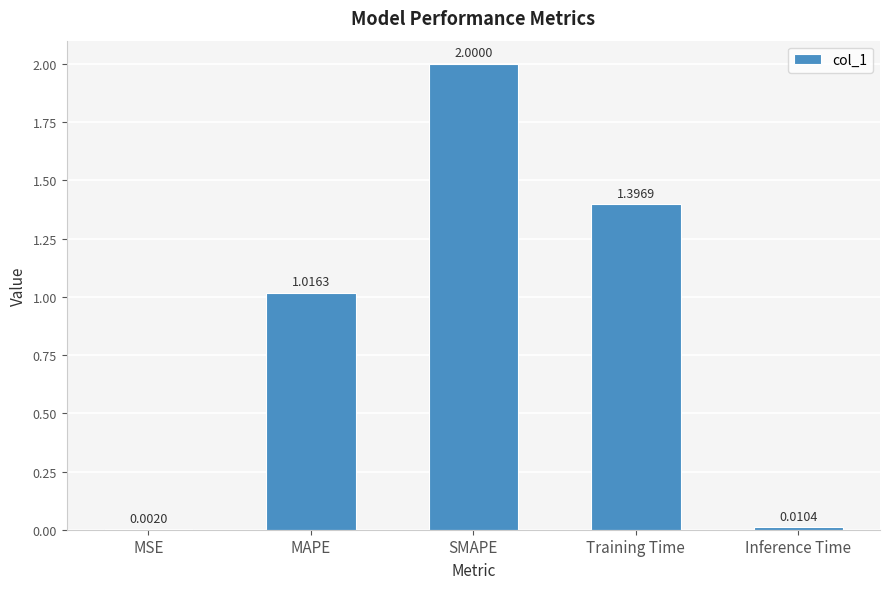

True or false: the data shows 1.0 at Training Time.

False